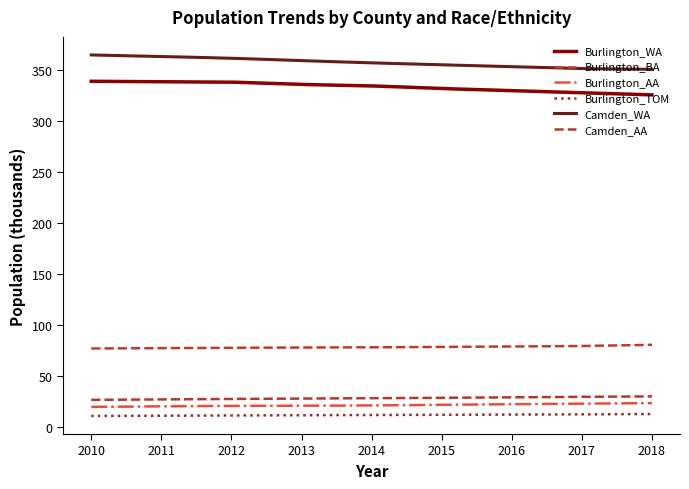

Reading left to right, extract all data points from this chart.

Burlington_WA: 339.0	338.6	338.2	335.9	334.5	331.9	329.8	327.6	325.7
Burlington_BA: 77.3	77.7	77.9	78.3	78.4	78.8	79.3	79.7	80.9
Burlington_AA: 20.1	20.7	21.1	21.2	21.5	22.2	22.7	23.3	23.8
Burlington_TOM: 11.2	11.5	11.7	11.9	12.1	12.3	12.6	12.8	13.1
Camden_WA: 364.8	363.3	361.6	359.2	357.0	355.2	353.3	351.4	350.7
Camden_AA: 27.0	27.5	27.8	28.3	28.6	29.0	29.5	30.0	30.4